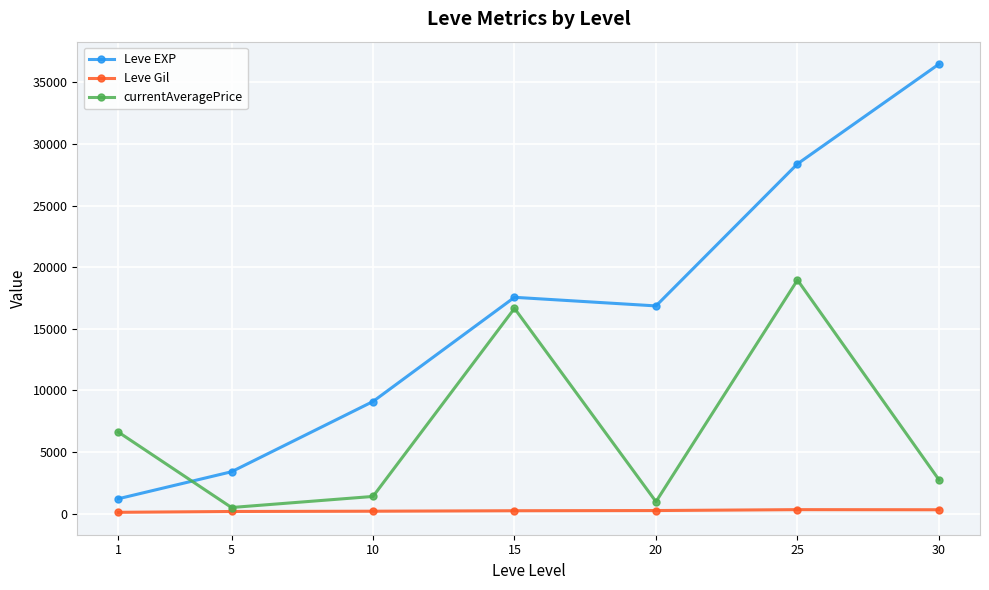

What is the difference between the highest and lowest values at 10?

8903.8